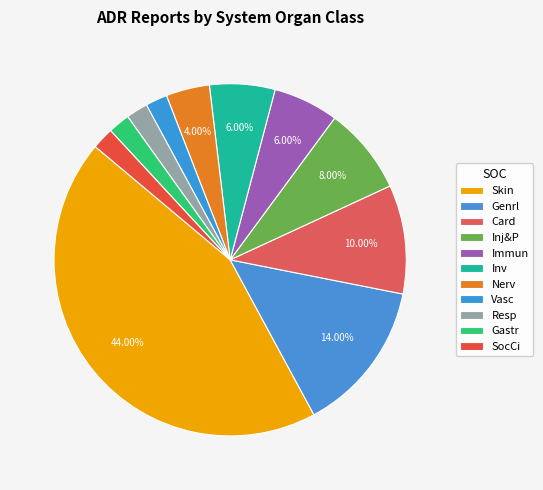

Count the number of slices in the pie.

11